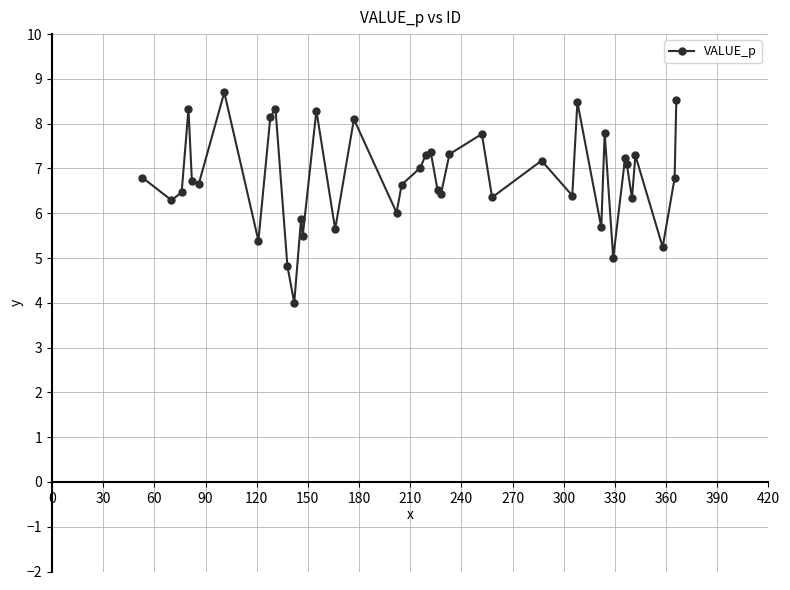

What is the sum of all values?

271.8